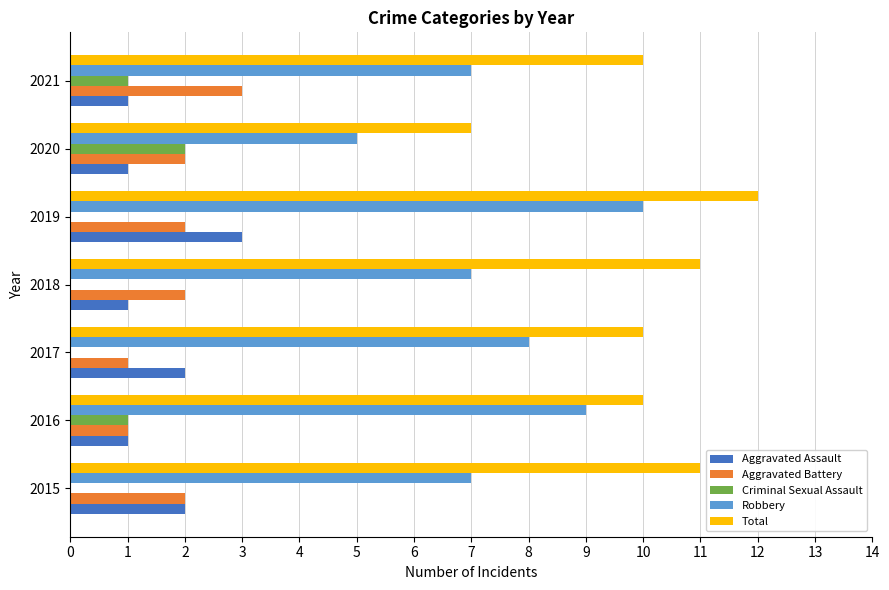

At which category is the sum across all series the highest?

2019